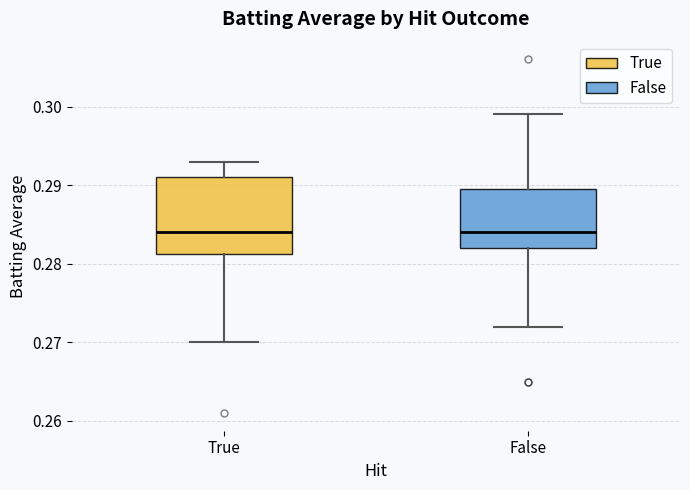

Reading left to right, read every box against the y-axis: the position of its median line, the range the box covers, and the ends of its whiskers. The values are not printed on the chart, so give them approximately, as read against the axis.

True: median 0.284, box 0.281 to 0.291, whiskers 0.270 to 0.293
False: median 0.284, box 0.282 to 0.290, whiskers 0.272 to 0.299